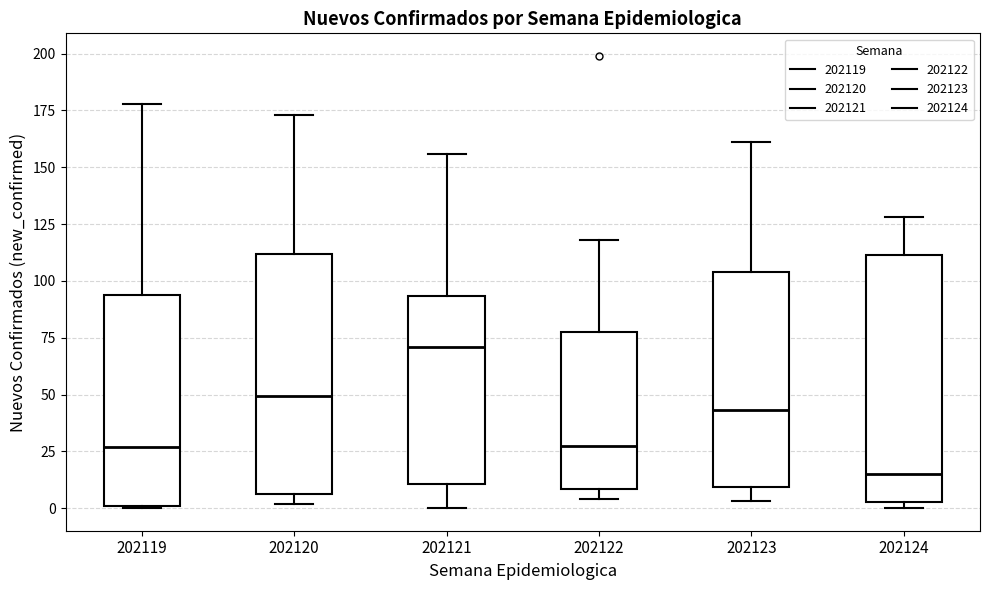

Reading left to right, transcribe this box plot: for each box, give where its median line is, the range the box spans, and where its two whiskers end, as read against the y-axis. The values are not printed on the chart, so give them approximately, as read against the axis.

202119: median 25, box 0 to 95, whiskers 0 to 180
202120: median 50, box 5 to 110, whiskers 0 to 175
202121: median 70, box 10 to 95, whiskers 0 to 155
202122: median 30, box 10 to 80, whiskers 5 to 120
202123: median 45, box 10 to 105, whiskers 5 to 160
202124: median 15, box 5 to 110, whiskers 0 to 130